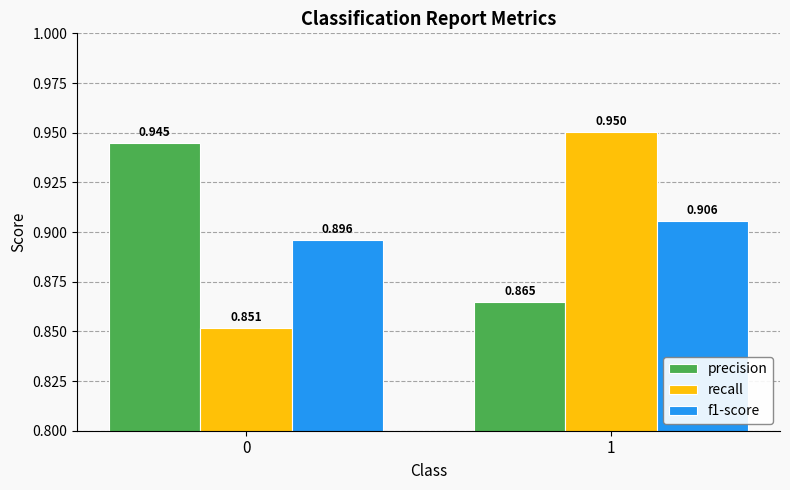

Which series has the largest range (max minus min)?

recall